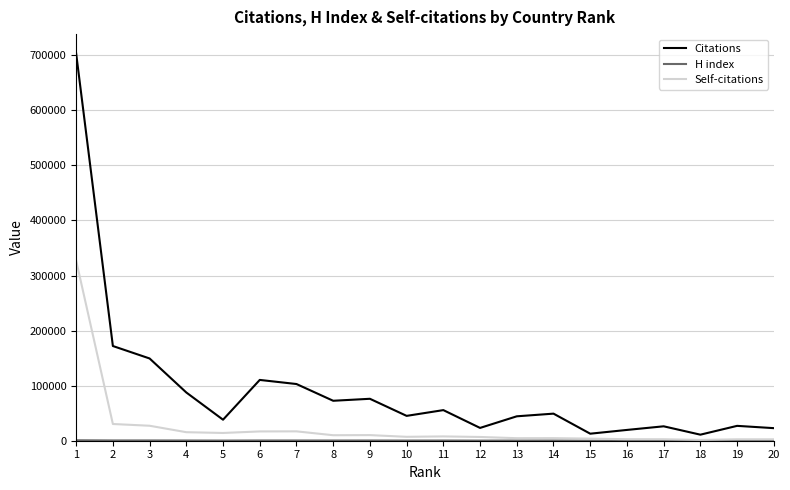

Which series has the widest spread of values?

Citations